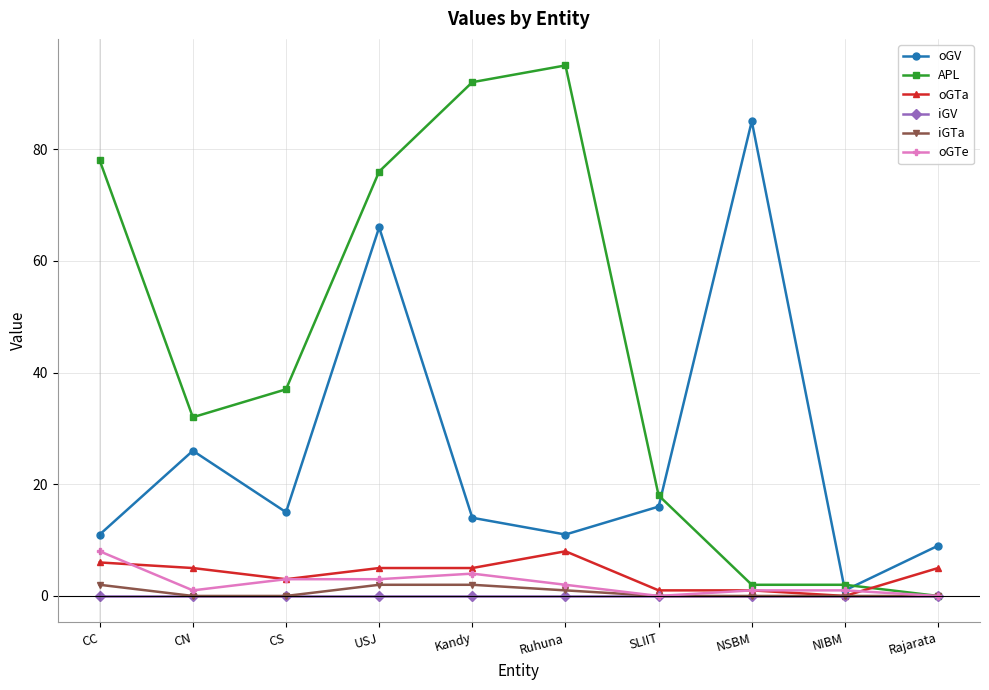

Which series has the largest total across all categories?

APL